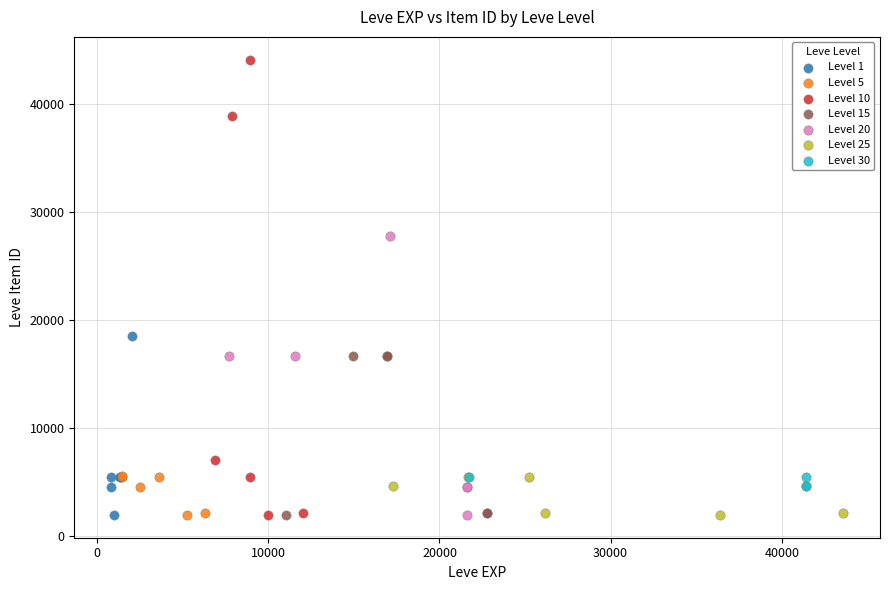

Which series contains the highest Y value?

Level 10